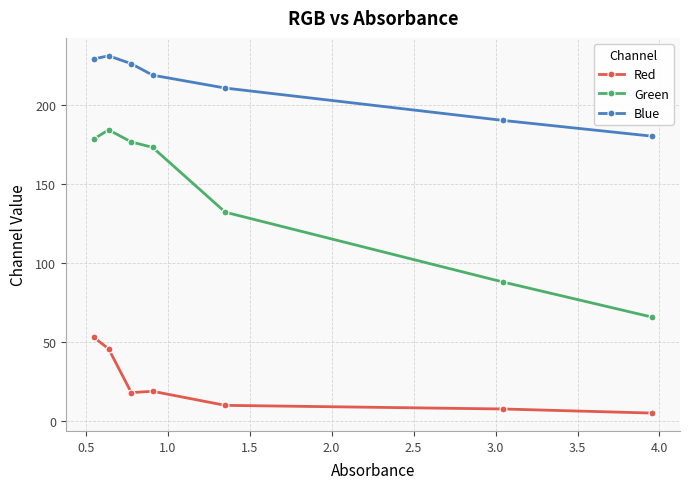

What is the sum of all Red values?

159.5